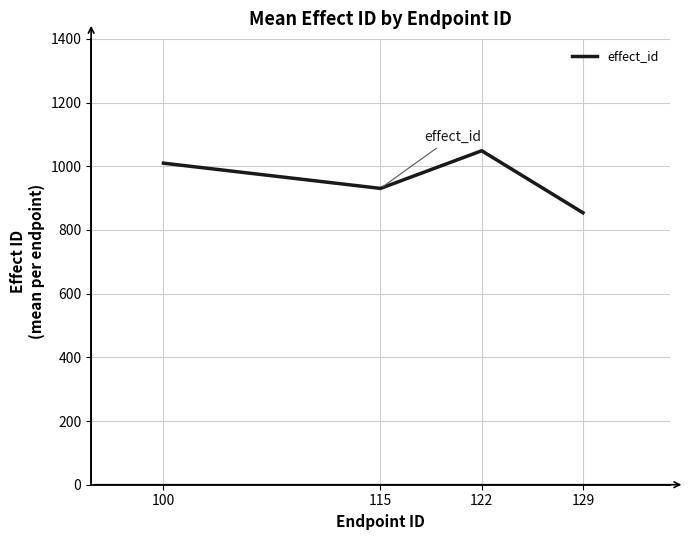

What is the sum of the values at 115 and 129?

1784.5